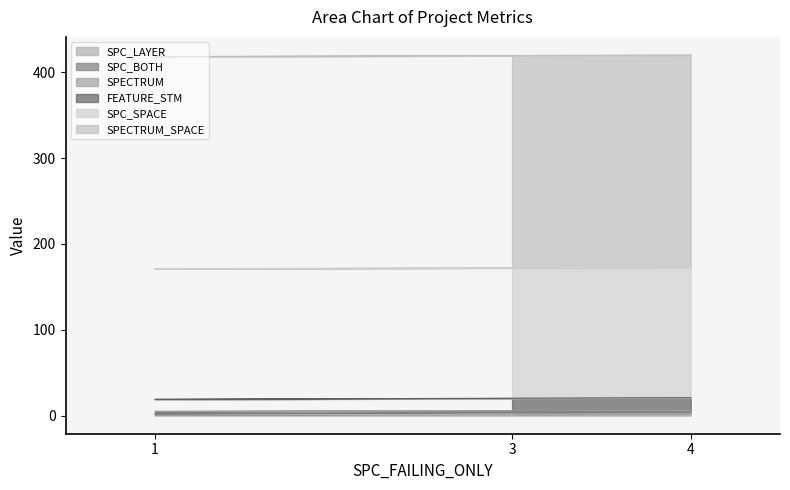

Which series has the largest total across all categories?

SPECTRUM_SPACE